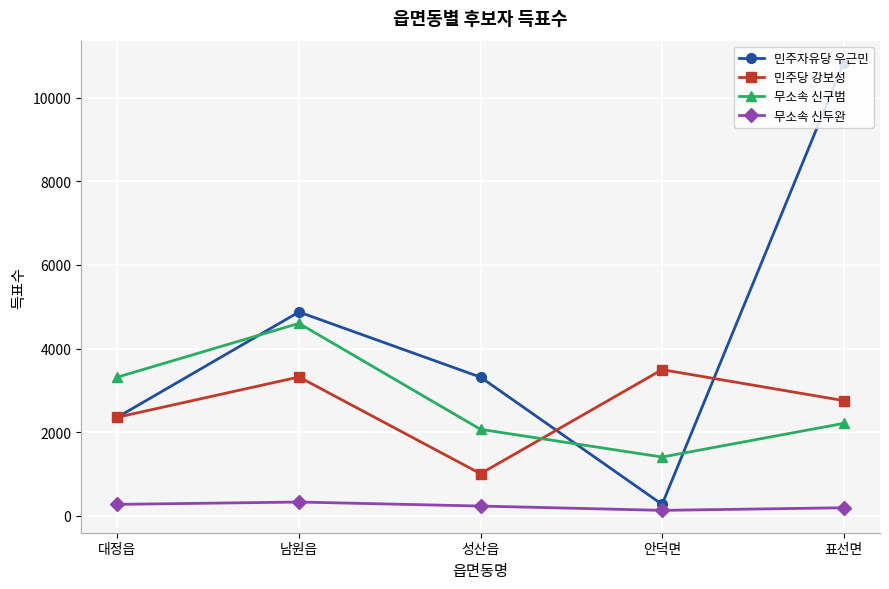

Where do 민주당 강보성 and 무소속 신구범 first cross each other?

성산읍 and 안덕면